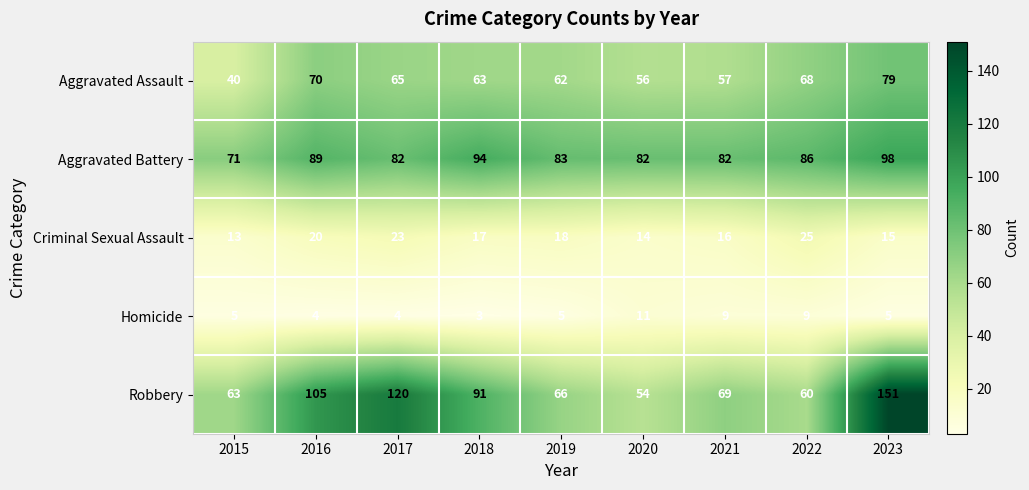

The value of Homicide at 2015 is 5. True or false?

True